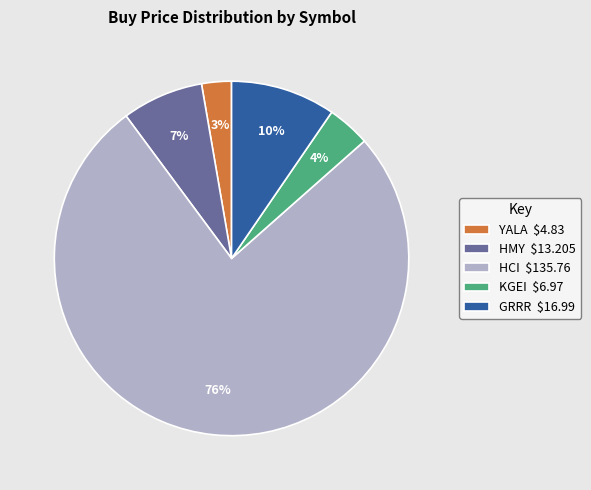

Which slice is the smallest?

YALA